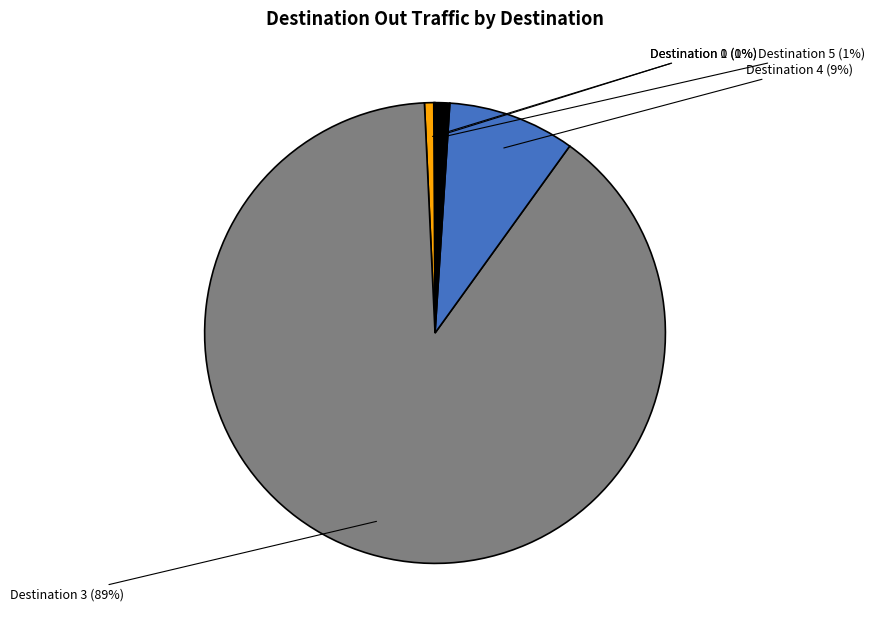

To the nearest percent, what is the difference between the largest and smallest slice percentages?

89%